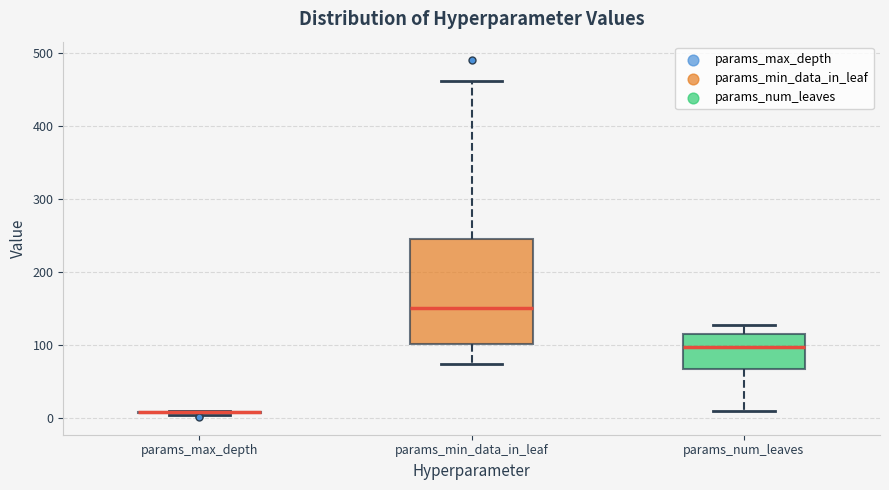

Reading left to right, read every box against the y-axis: the position of its median line, the range the box covers, and the ends of its whiskers. The values are not printed on the chart, so give them approximately, as read against the axis.

params_max_depth: box collapsed to a line at 10, whiskers 0 to 10
params_min_data_in_leaf: median 150, box 100 to 250, whiskers 80 to 460
params_num_leaves: median 100, box 70 to 120, whiskers 10 to 130